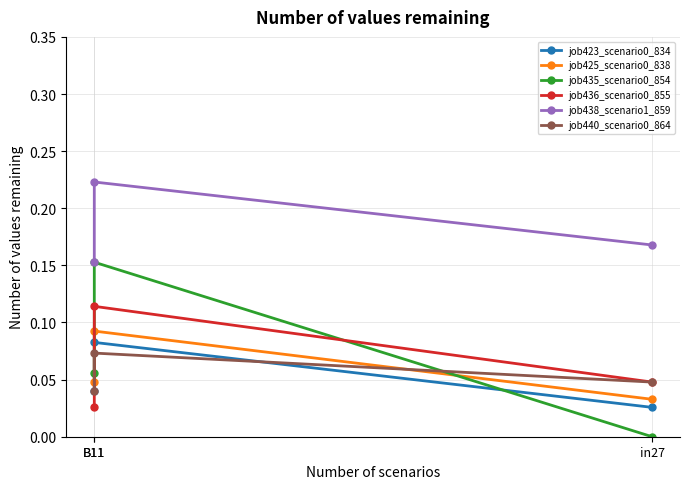

List the labels in order of job440_scenario0_864 value, largest first.

B11, in27, B11